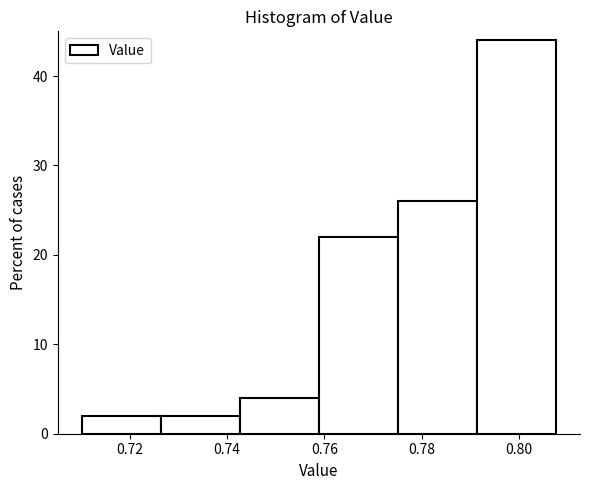

Which range on the x-axis has the tallest bar?

0.792 to 0.808